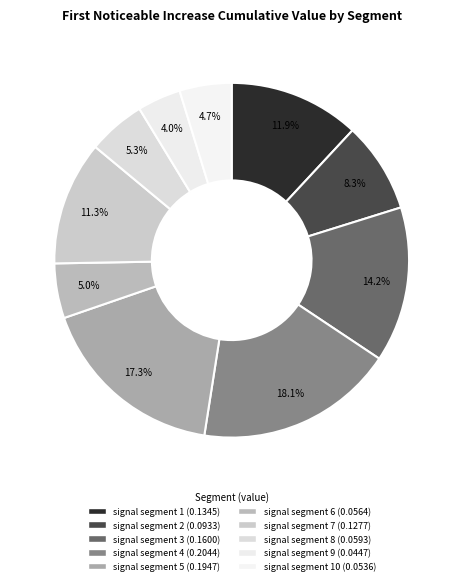

How many segments does this pie chart have?

10